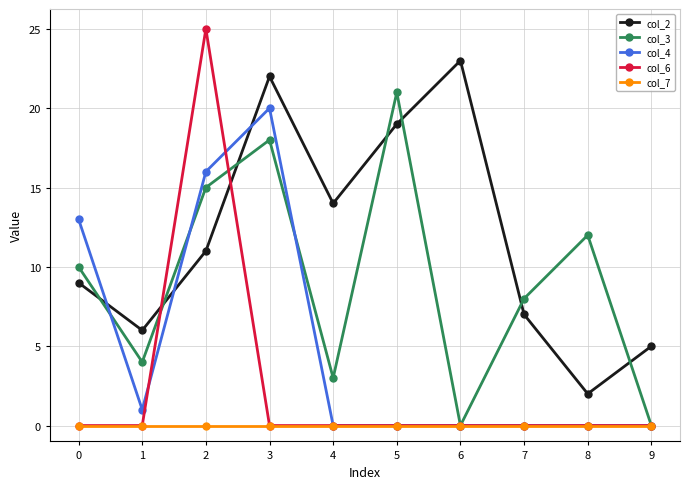

The col_6 series shows 11 at 6. True or false?

False